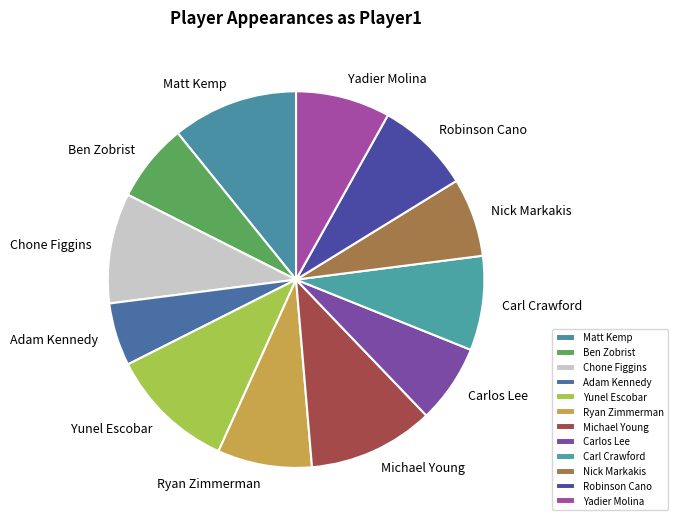

The Nick Markakis slice represents 1% of the pie. True or false?

False